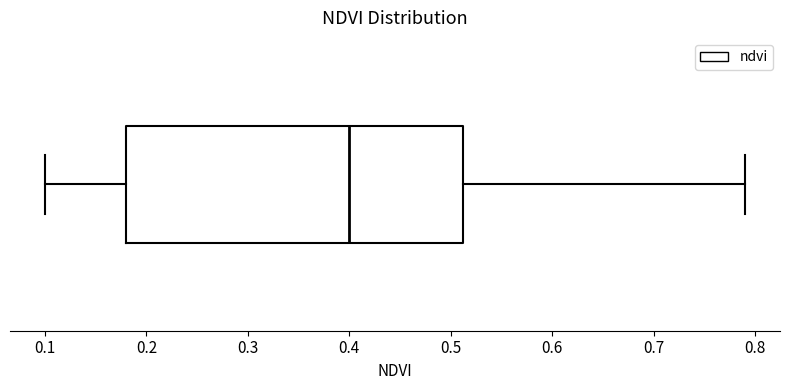

Read this box plot against the x-axis: the position of the median line, the range covered by the box, and the ends of both whiskers. The values are not printed on the chart, so give them approximately, as read against the axis.

median 0.40, box 0.18 to 0.51, whiskers 0.10 to 0.79